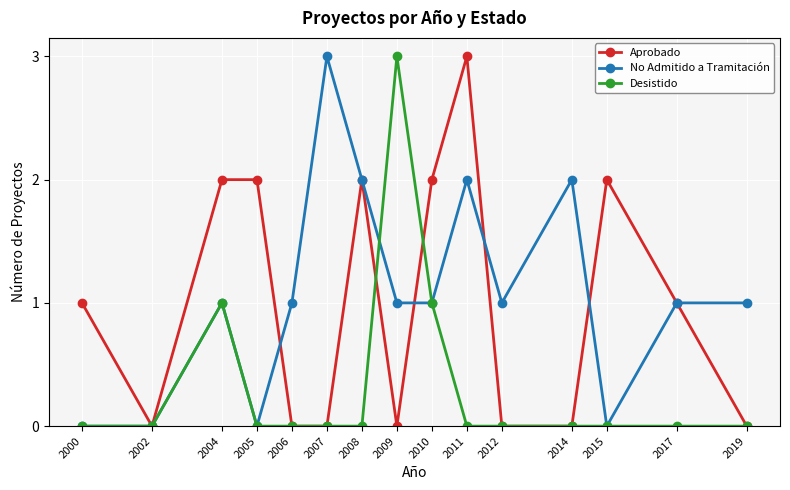

At which category is the sum across all series the highest?

2011